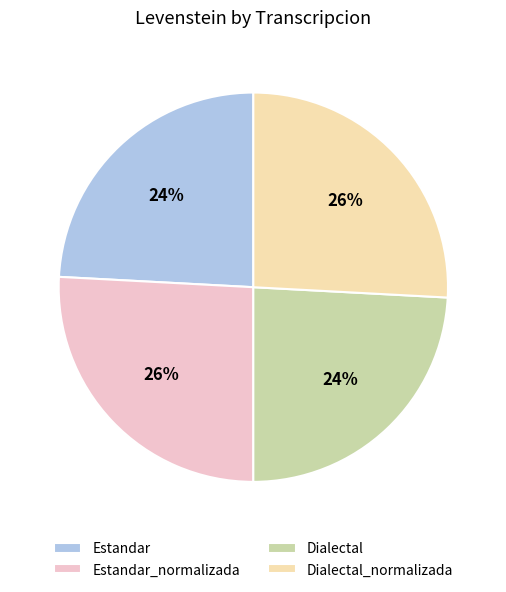

How many segments does this pie chart have?

4